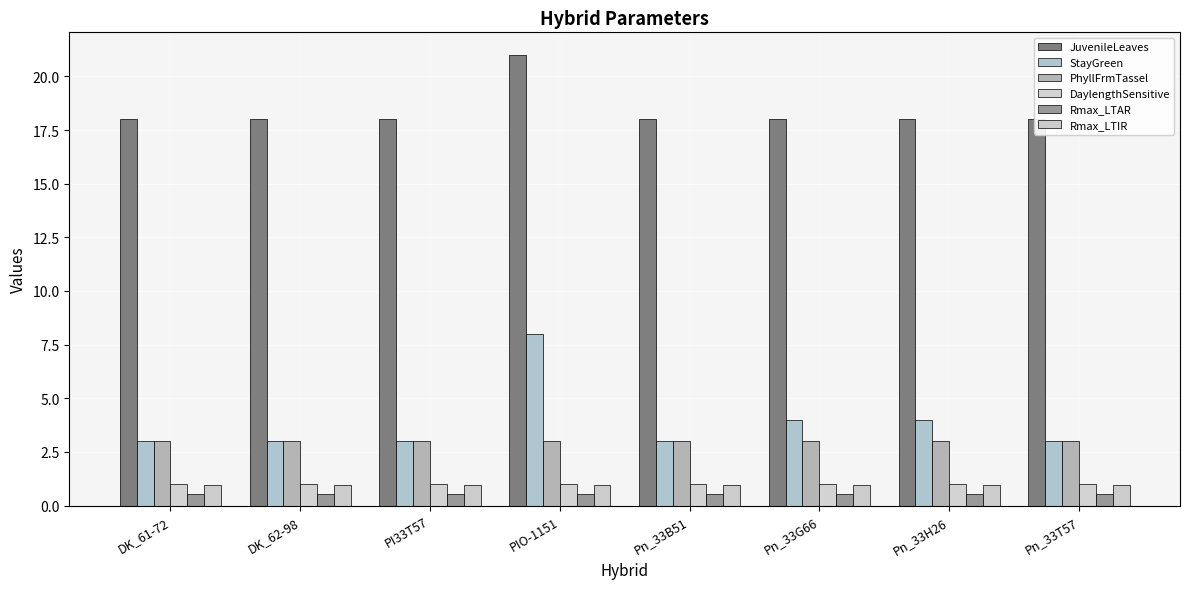

At which label is DaylengthSensitive closest to 1?

DK_61-72